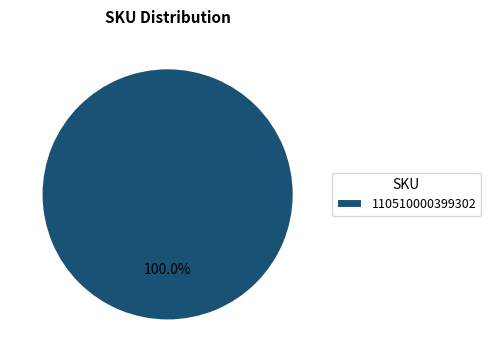

Rank the categories by value from highest to lowest.

110510000399302